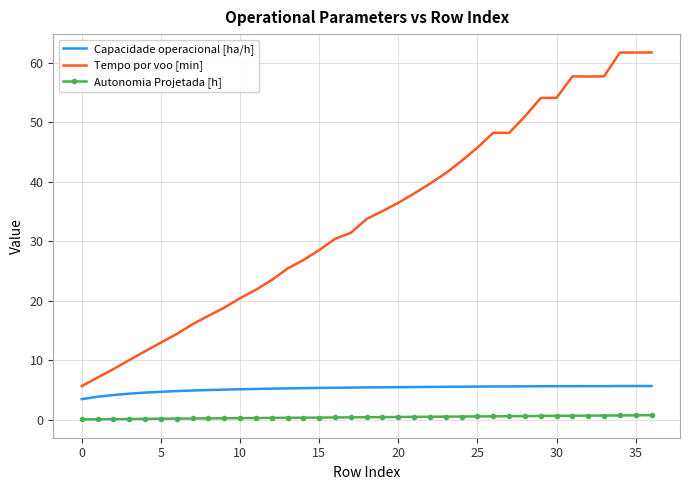

In Tempo por voo [min], how many points are lower than both neighbors (excluding endpoints)?

2